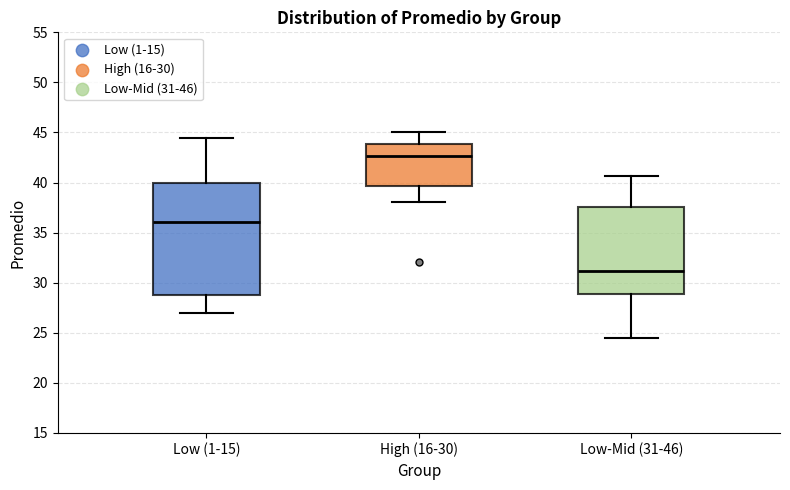

Reading left to right, read every box against the y-axis: the position of its median line, the range the box covers, and the ends of its whiskers. The values are not printed on the chart, so give them approximately, as read against the axis.

Low (1-15): median 36.0, box 29.0 to 40.0, whiskers 27.0 to 44.5
High (16-30): median 42.5, box 39.5 to 44.0, whiskers 38.0 to 45.0
Low-Mid (31-46): median 31.0, box 29.0 to 37.5, whiskers 24.5 to 40.5